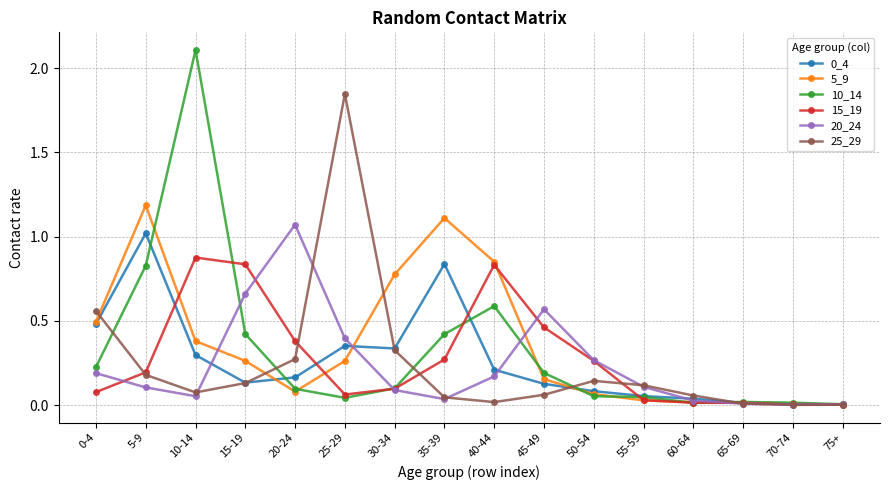

The 0_4 series shows 0.3 at 10-14. True or false?

True